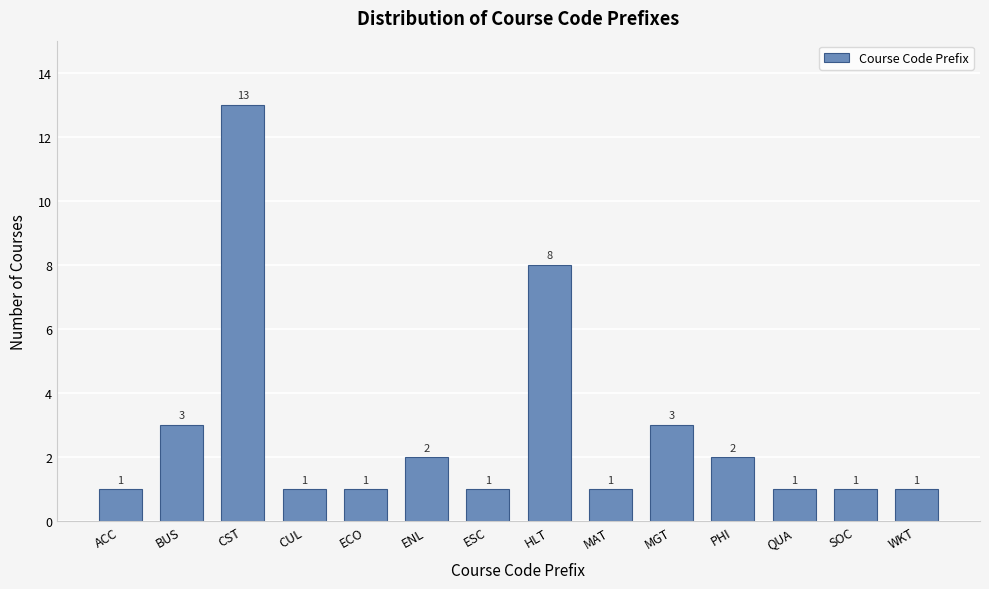

Reading left to right, extract all data points from this chart.

1	3	13	1	1	2	1	8	1	3	2	1	1	1